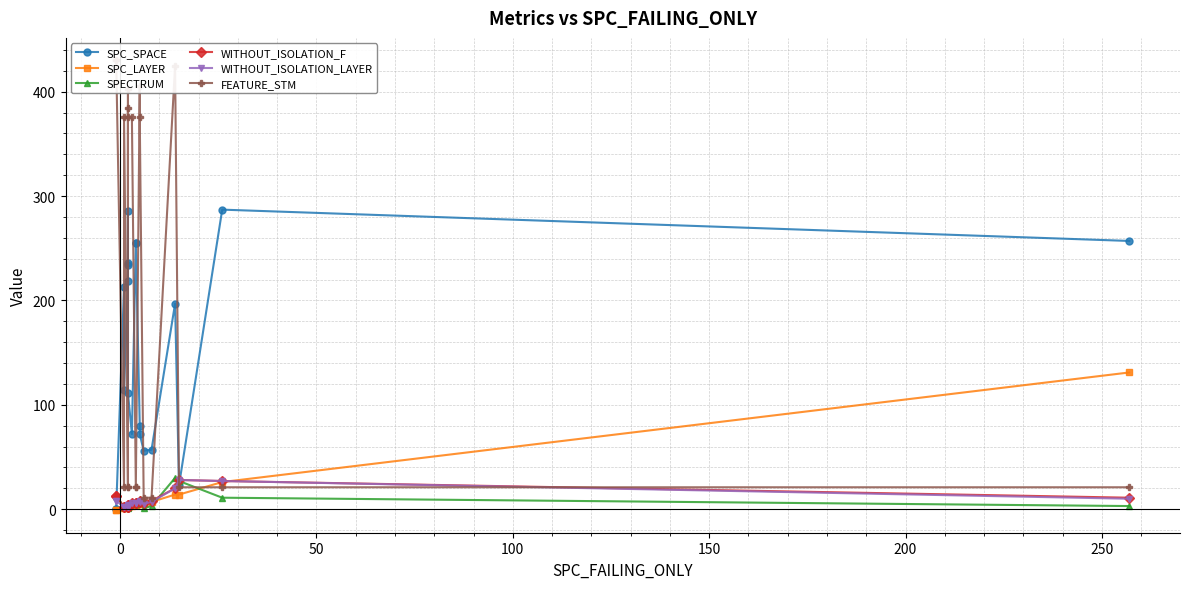

How many data points does each series have?

20